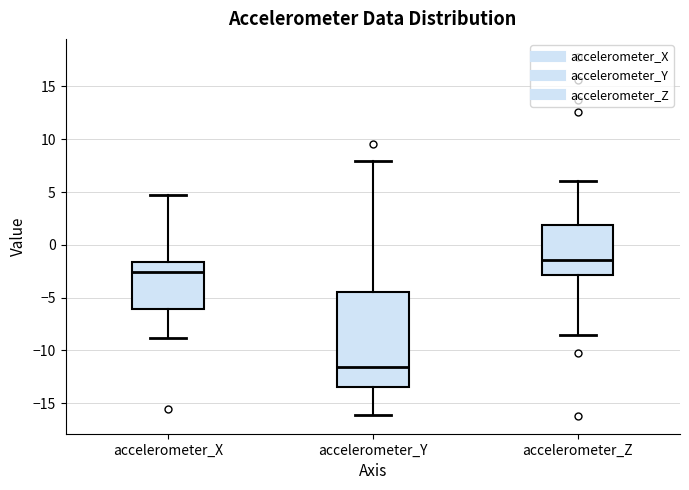

Reading left to right, transcribe this box plot: for each box, give where its median line is, the range the box spans, and where its two whiskers end, as read against the y-axis. The values are not printed on the chart, so give them approximately, as read against the axis.

accelerometer_X: median -2.5, box -6.0 to -1.5, whiskers -9.0 to 4.5
accelerometer_Y: median -11.5, box -13.5 to -4.5, whiskers -16.0 to 8.0
accelerometer_Z: median -1.5, box -3.0 to 2.0, whiskers -8.5 to 6.0